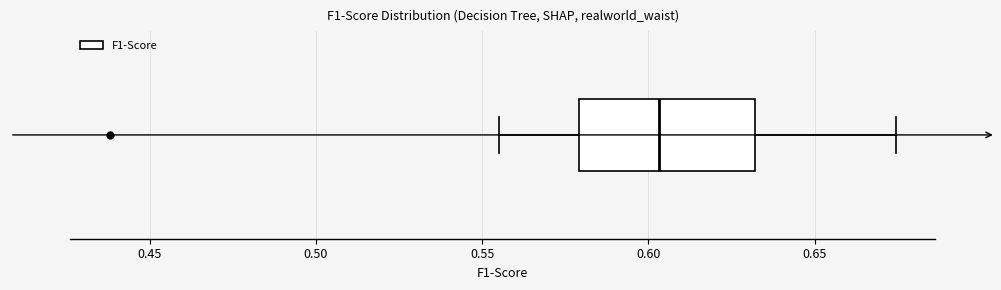

Read this box plot against the x-axis: the position of the median line, the range covered by the box, and the ends of both whiskers. The values are not printed on the chart, so give them approximately, as read against the axis.

median 0.605, box 0.580 to 0.630, whiskers 0.555 to 0.675